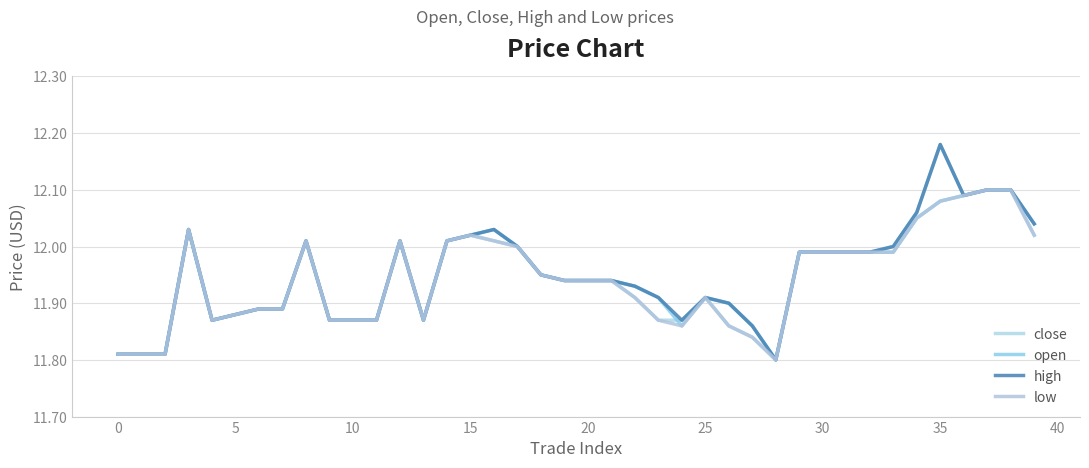

What is the difference between the maximum and minimum values in the high series?

0.4